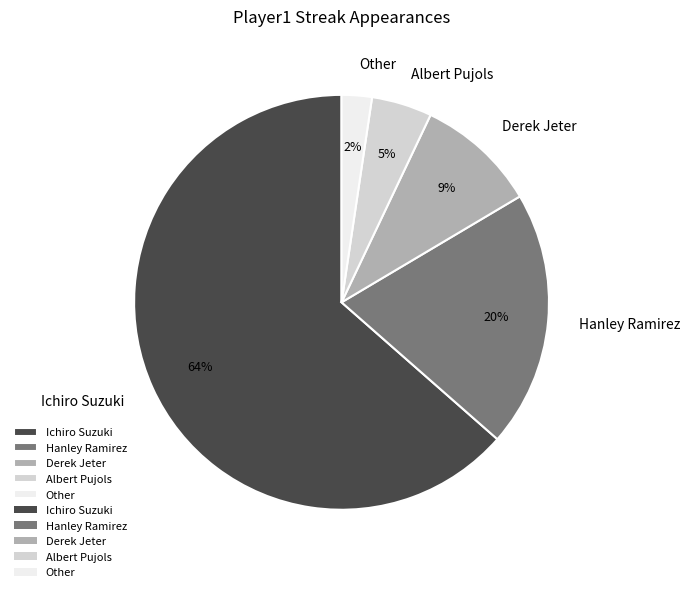

Combined, do Albert Pujols and Derek Jeter account for over 50%?

No